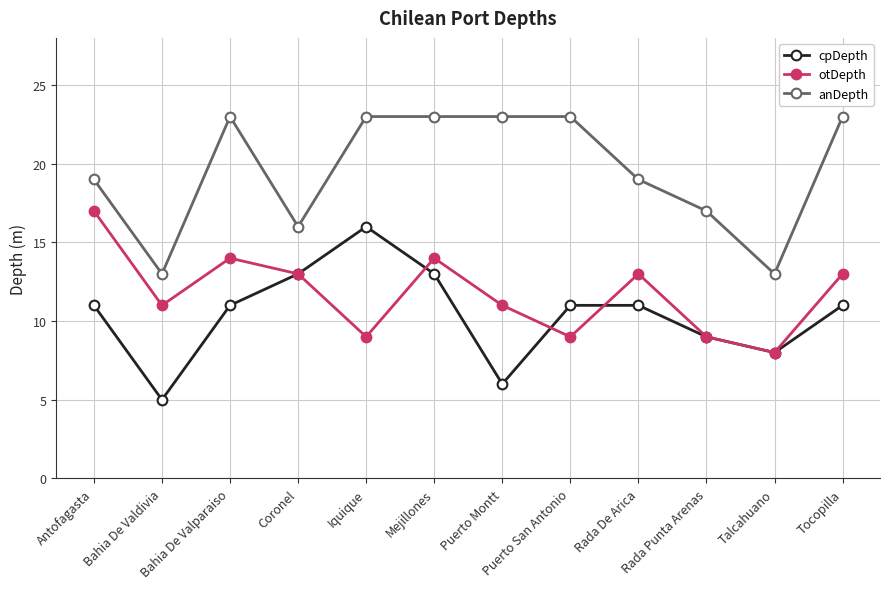

True or false: otDepth and anDepth intersect in this chart.

False